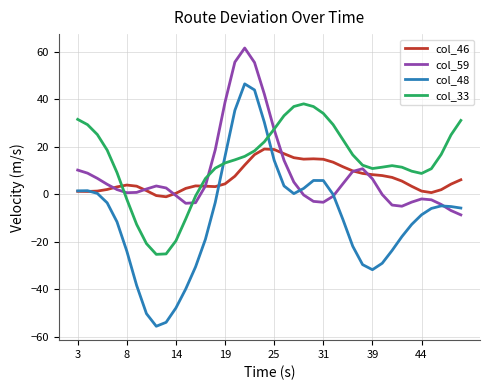

What is the maximum value for col_48?

46.4